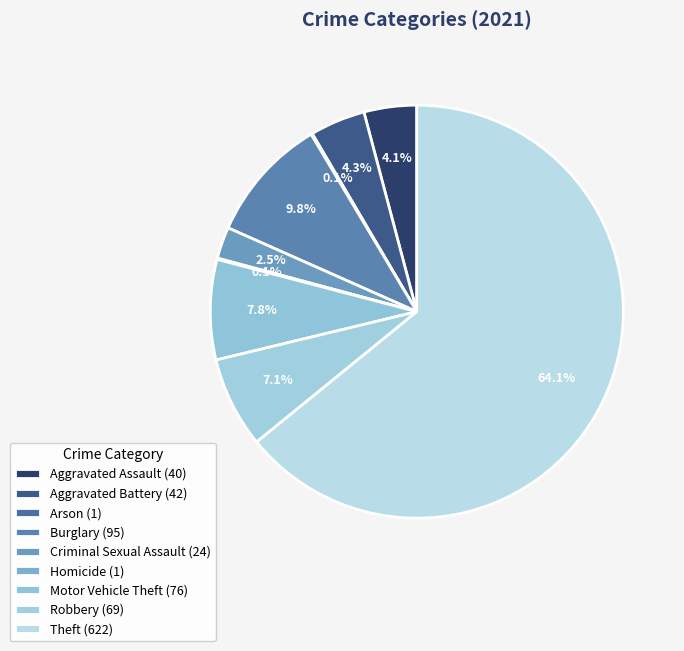

What is the largest slice in the pie chart?

Theft